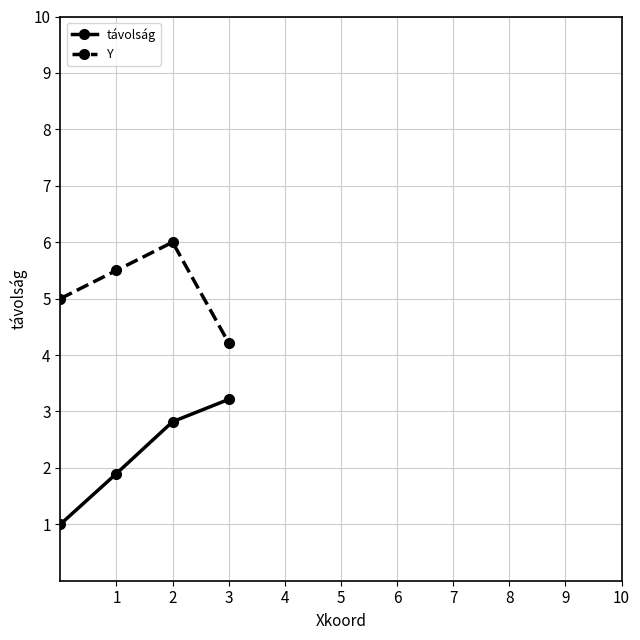

Reading left to right, extract all data points from this chart.

távolság: 1.0	1.9	2.8	3.2
Y: 5.0	5.5	6.0	4.2